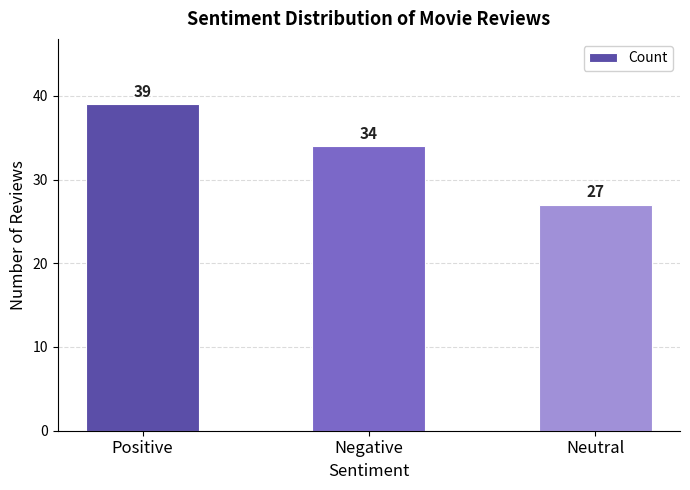

What is the difference between the second highest and minimum values?

7